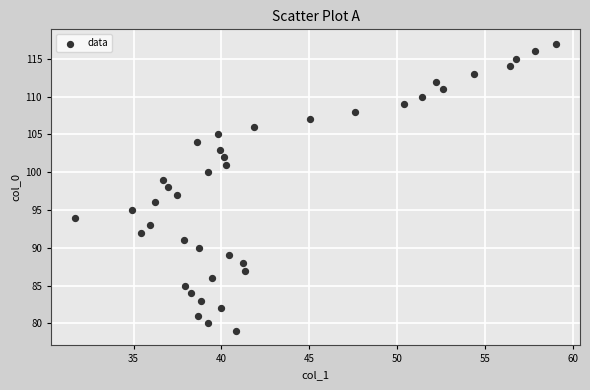

What is the range of Y values (max minus min)?

38